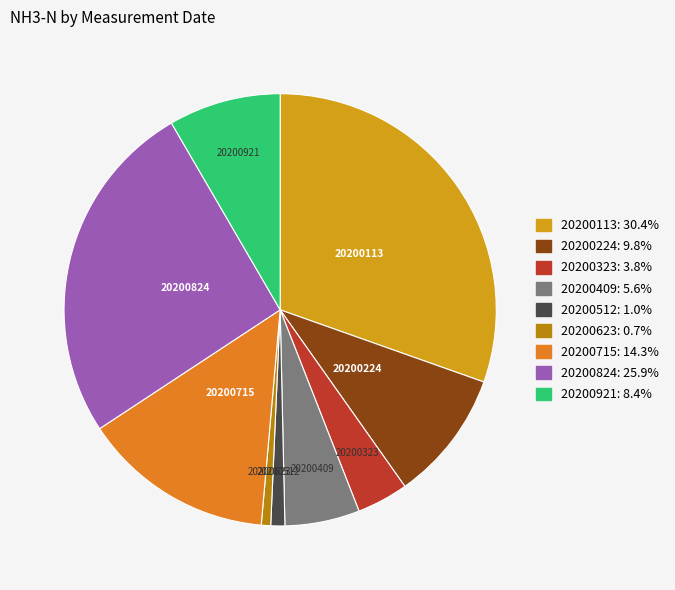

Does any single category account for the majority?

No